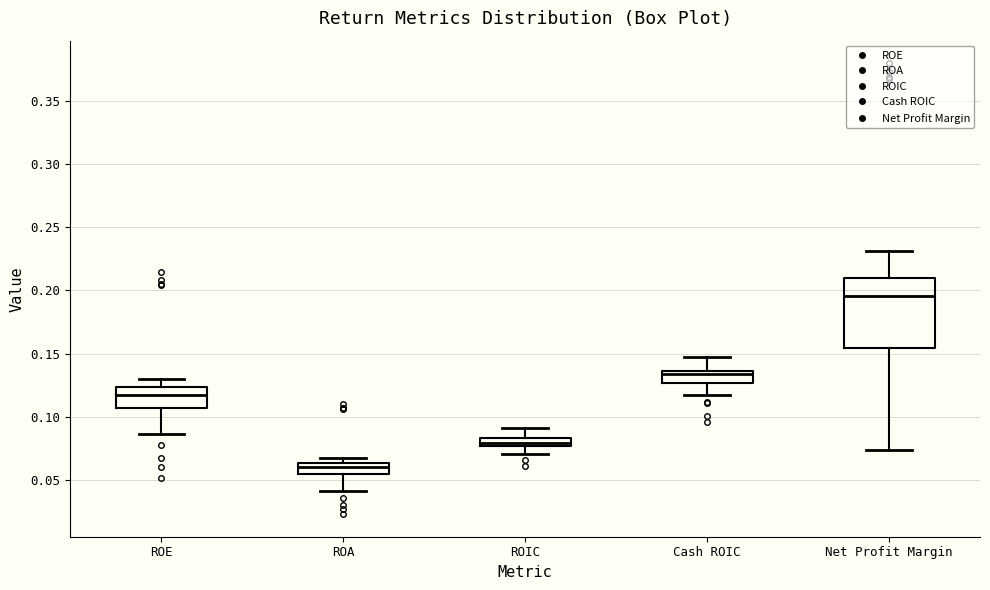

Which box has the lowest median line?

ROA